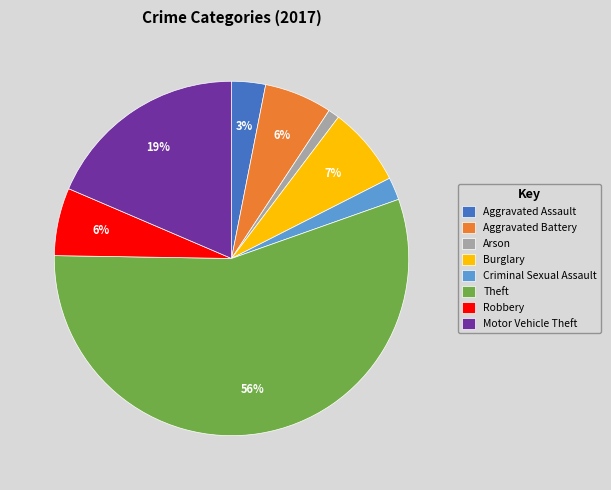

Count the number of slices in the pie.

8